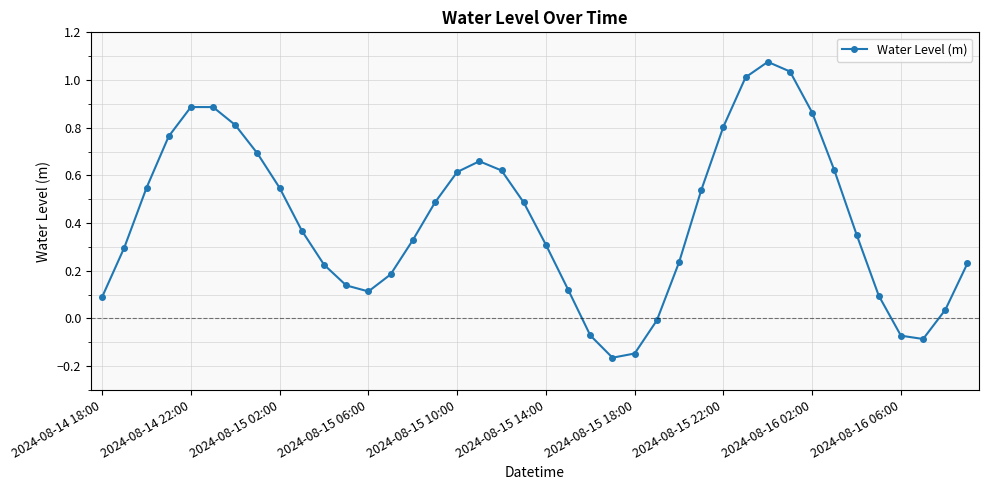

What is the difference between the second highest and minimum values?

1.2